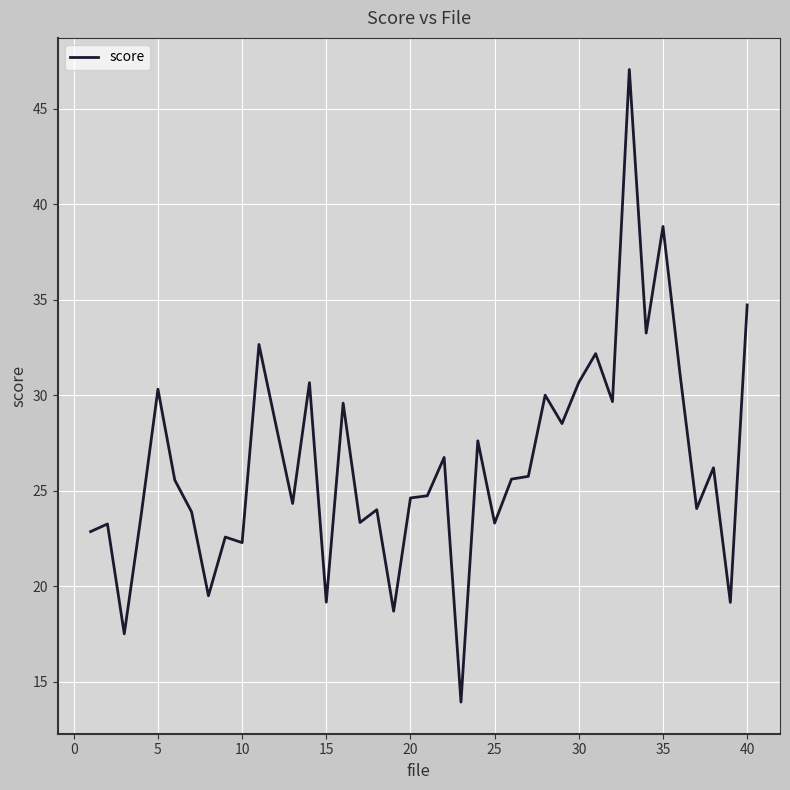

True or false: the data has more than 1 interior local peaks.

True